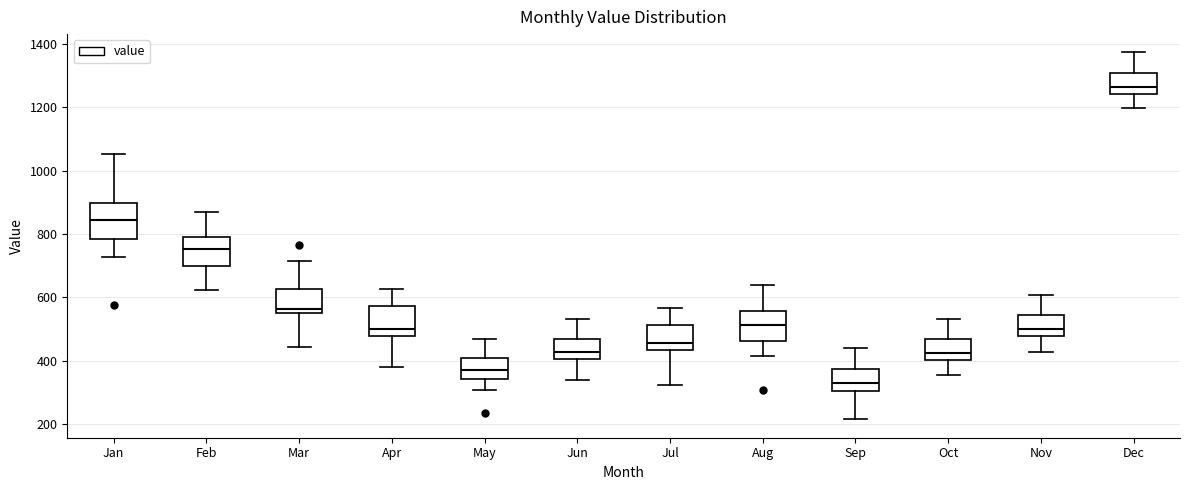

Reading left to right, read every box against the y-axis: the position of its median line, the range the box covers, and the ends of its whiskers. The values are not printed on the chart, so give them approximately, as read against the axis.

Jan: median 840, box 780 to 900, whiskers 720 to 1060
Feb: median 760, box 700 to 800, whiskers 620 to 860
Mar: median 560 (just above the box's lower edge), box 560 to 620, whiskers 440 to 720
Apr: median 500, box 480 to 580, whiskers 380 to 620
May: median 380, box 340 to 400, whiskers 300 to 460
Jun: median 420, box 400 to 480, whiskers 340 to 540
Jul: median 460, box 440 to 520, whiskers 320 to 560
Aug: median 520, box 460 to 560, whiskers 420 to 640
Sep: median 340, box 300 to 380, whiskers 220 to 440
Oct: median 420, box 400 to 480, whiskers 360 to 540
Nov: median 500, box 480 to 540, whiskers 420 to 600
Dec: median 1260, box 1240 to 1300, whiskers 1200 to 1380